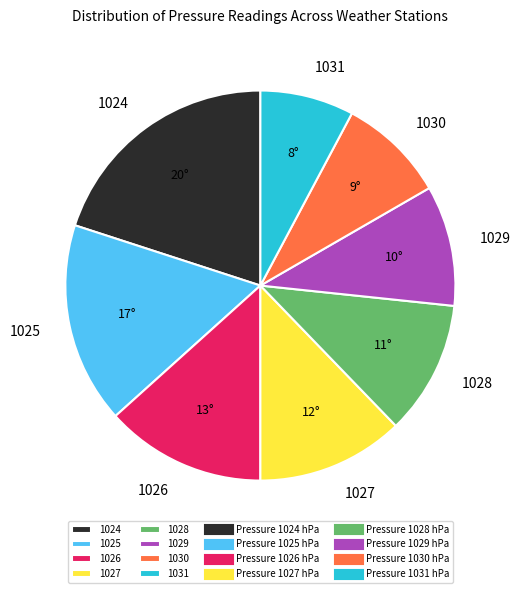

Which has a higher value, 1029 or 1028?

1028